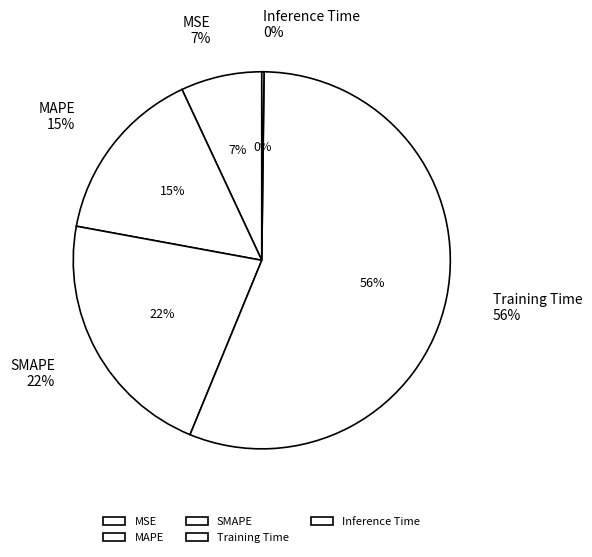

Is it true that MAPE is 3% of the pie?

False